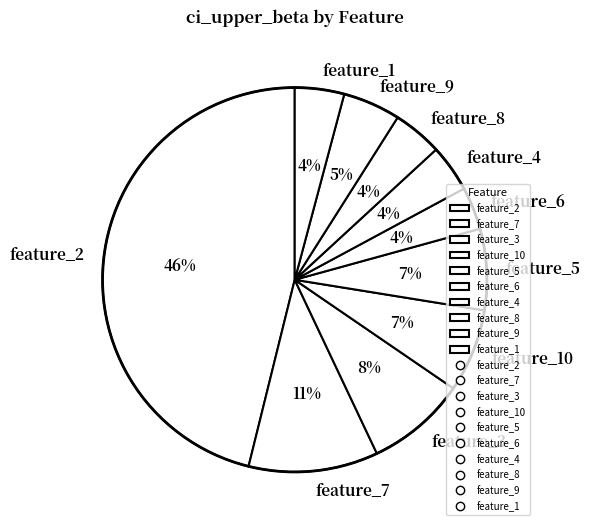

What is the largest slice in the pie chart?

feature_2